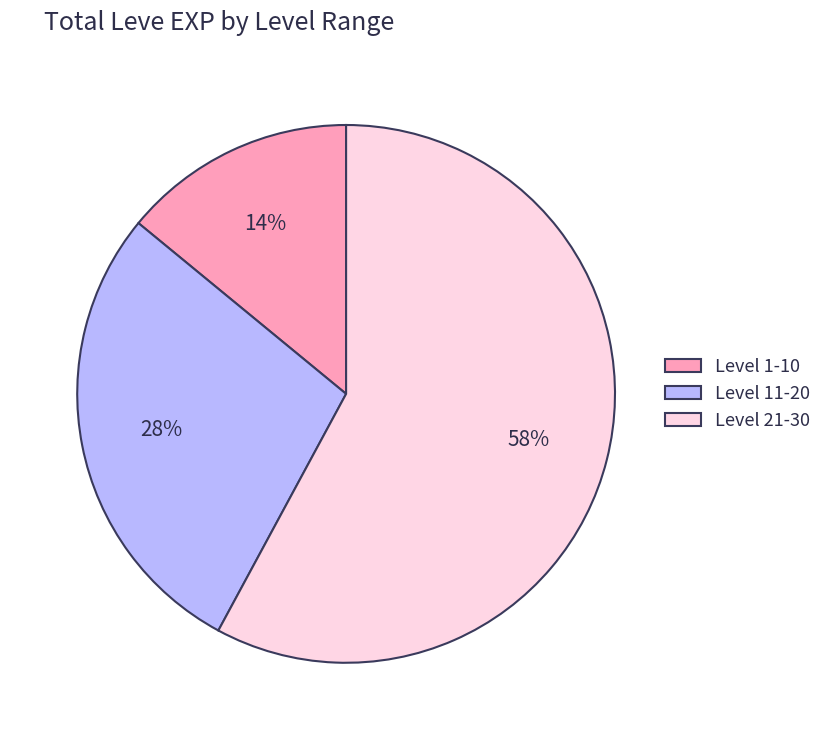

To the nearest percent, what percentage of the pie is Level 1-10?

14%